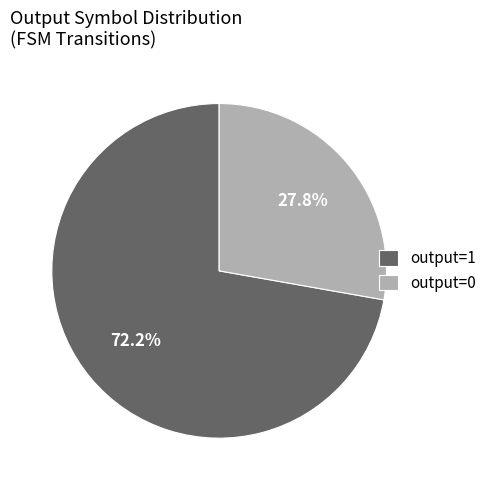

Rank the categories by value from lowest to highest.

output=0, output=1